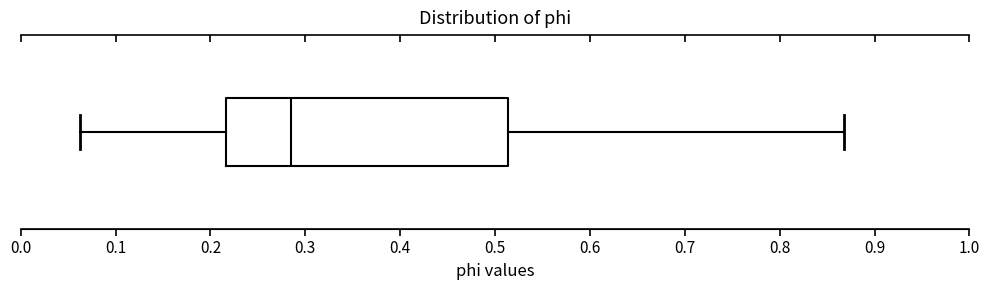

Transcribe this box plot: give where the median line is, the range the box spans, and where the two whiskers end, as read against the x-axis. The values are not printed on the chart, so give them approximately, as read against the axis.

median 0.29, box 0.22 to 0.51, whiskers 0.06 to 0.87